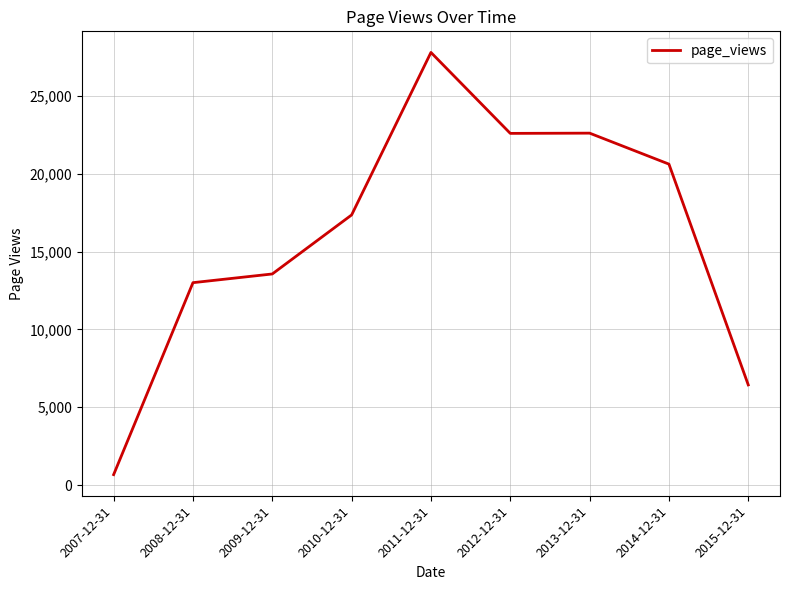

Where is the first local minimum?

2012-12-31